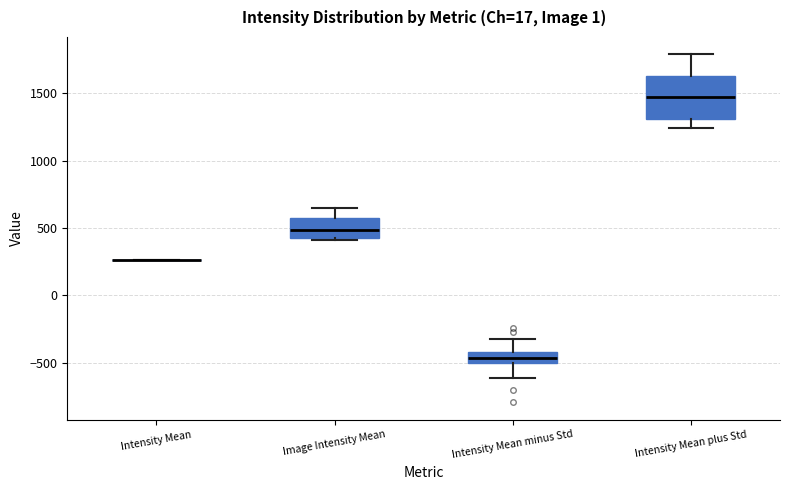

Reading left to right, read every box against the y-axis: the position of its median line, the range the box covers, and the ends of its whiskers. The values are not printed on the chart, so give them approximately, as read against the axis.

Intensity Mean: box collapsed to a line at 250, whiskers 250 to 250
Image Intensity Mean: median 500, box 400 to 600, whiskers 400 to 650
Intensity Mean minus Std: median -450, box -500 to -400, whiskers -600 to -300
Intensity Mean plus Std: median 1450, box 1300 to 1650, whiskers 1250 to 1800